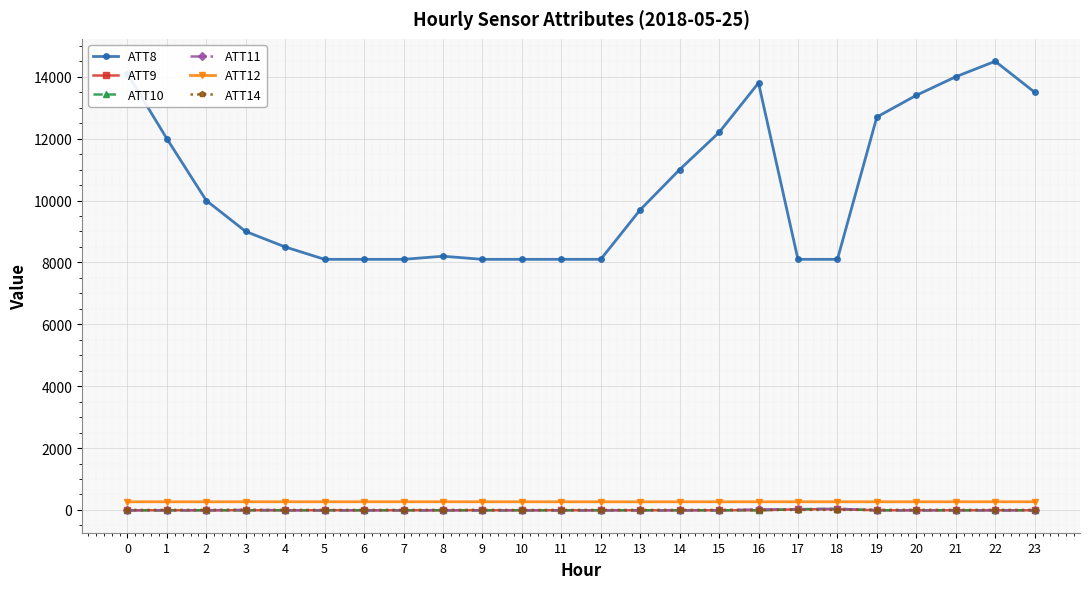

Which series changed the most between 4 and 19?

ATT8